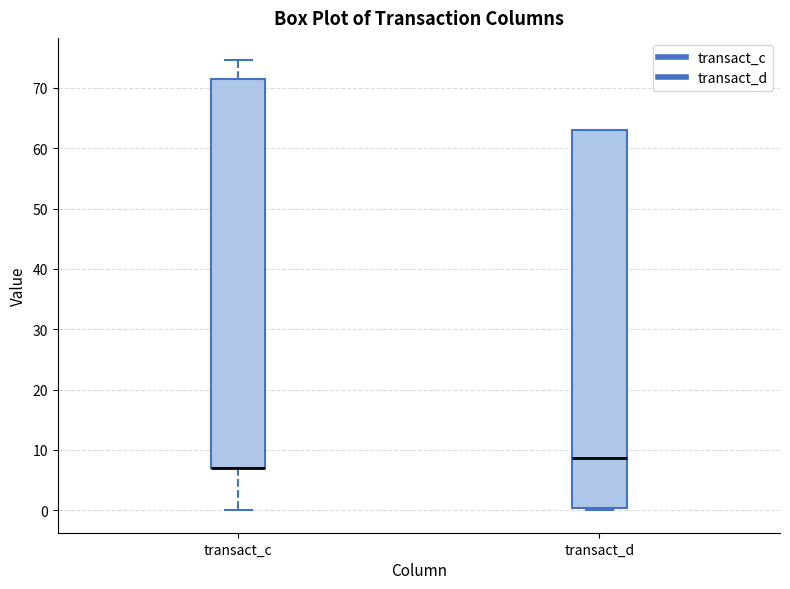

Reading left to right, transcribe this box plot: for each box, give where its median line is, the range the box spans, and where its two whiskers end, as read against the y-axis. The values are not printed on the chart, so give them approximately, as read against the axis.

transact_c: median 7 (drawn on the box's lower edge), box 7 to 71, whiskers 0 to 75
transact_d: median 9, box 0 to 63, whiskers 0 (just below the box's lower edge) to 63